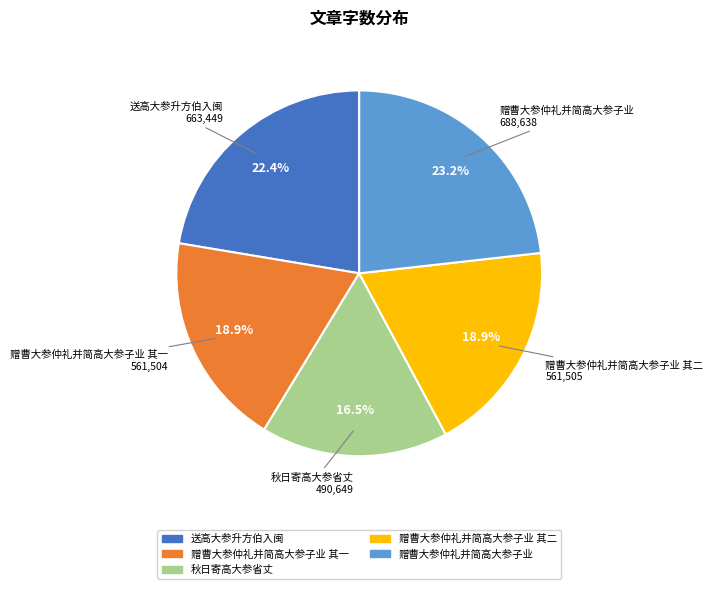

How many slices are in this pie chart?

5